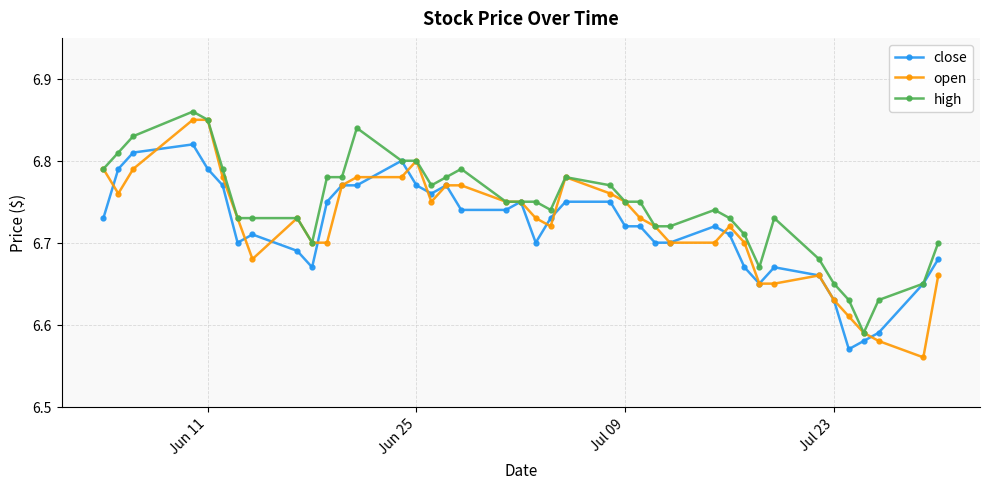

At how many categories does at least one series exceed 6?

40